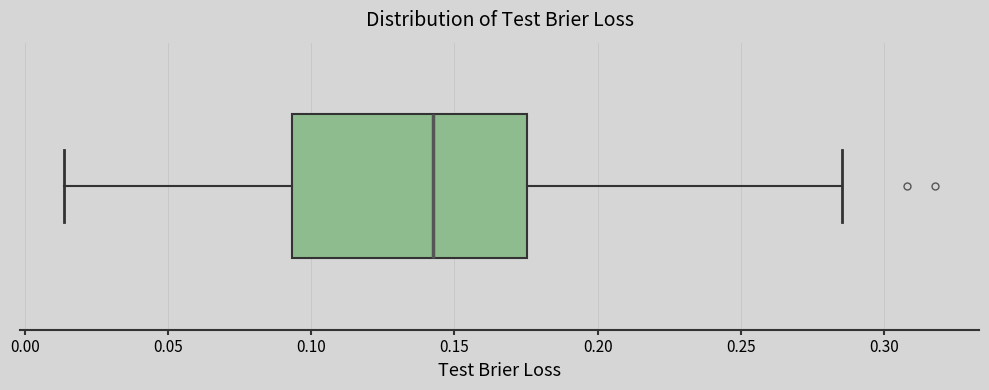

Transcribe this box plot: give where the median line is, the range the box spans, and where the two whiskers end, as read against the x-axis. The values are not printed on the chart, so give them approximately, as read against the axis.

median 0.140, box 0.095 to 0.175, whiskers 0.015 to 0.285